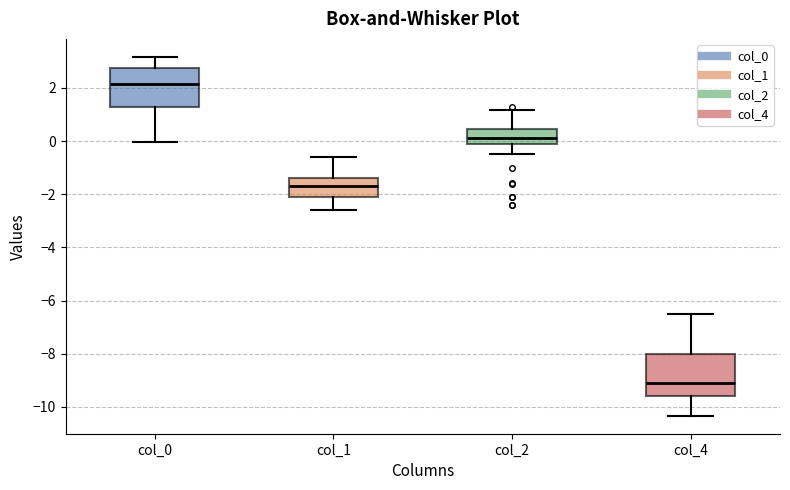

Which box's median line is the lowest?

col_4